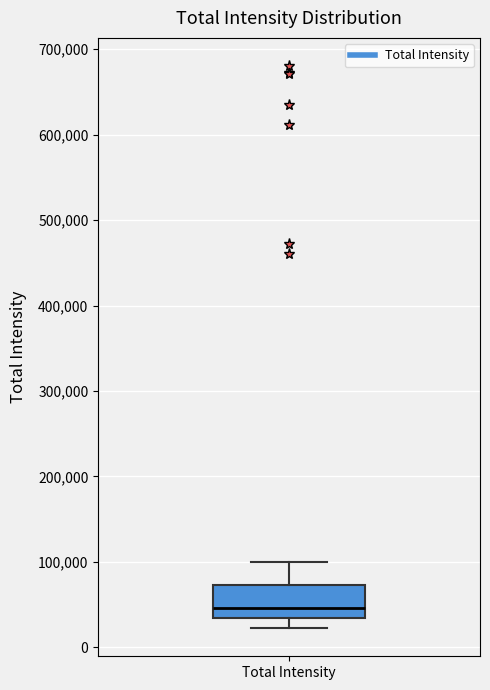

Read this box plot against the y-axis: the position of the median line, the range covered by the box, and the ends of both whiskers. The values are not printed on the chart, so give them approximately, as read against the axis.

median 50000, box 30000 to 70000, whiskers 20000 to 100000